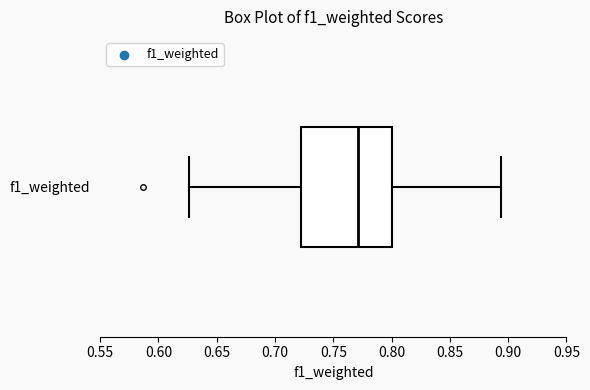

Transcribe this box plot: give where the median line is, the range the box spans, and where the two whiskers end, as read against the x-axis. The values are not printed on the chart, so give them approximately, as read against the axis.

median 0.770, box 0.720 to 0.800, whiskers 0.625 to 0.895